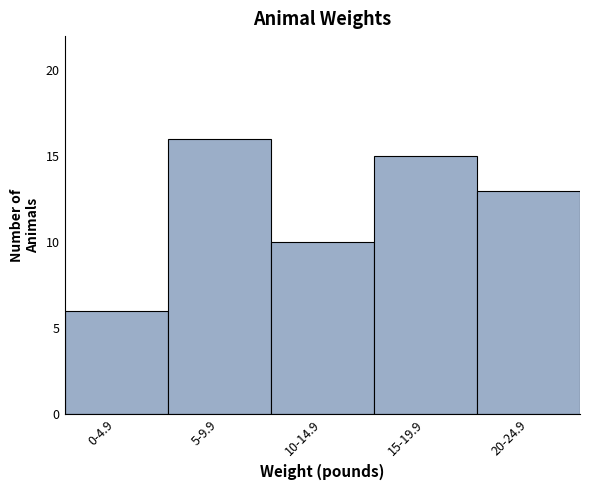

Reading right to left, list all the values displayed in this chart.

20-24.9=13	15-19.9=15	10-14.9=10	5-9.9=16	0-4.9=6